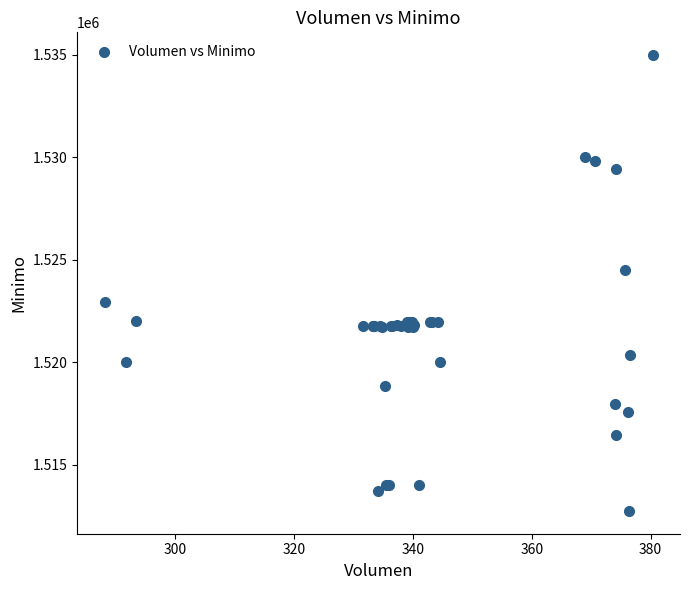

What Y value in the scatter plot is closest to 1523862?

1524513